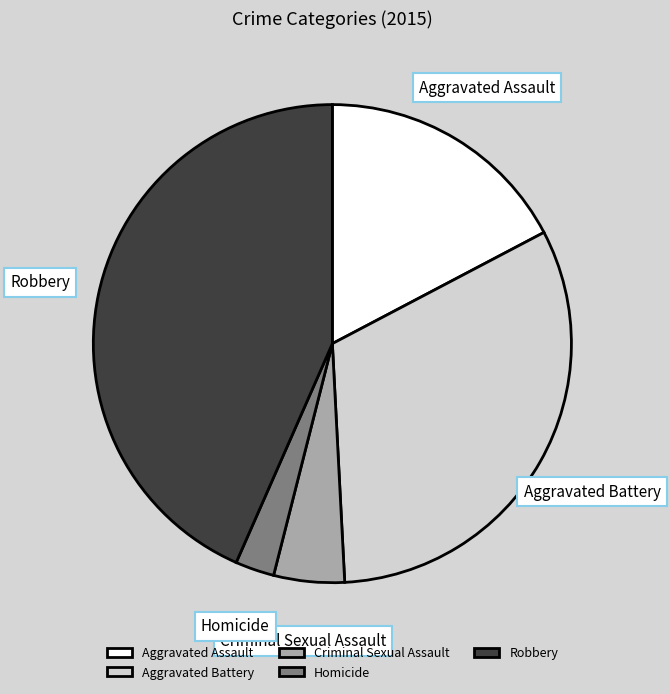

The Robbery slice represents 57% of the pie. True or false?

False